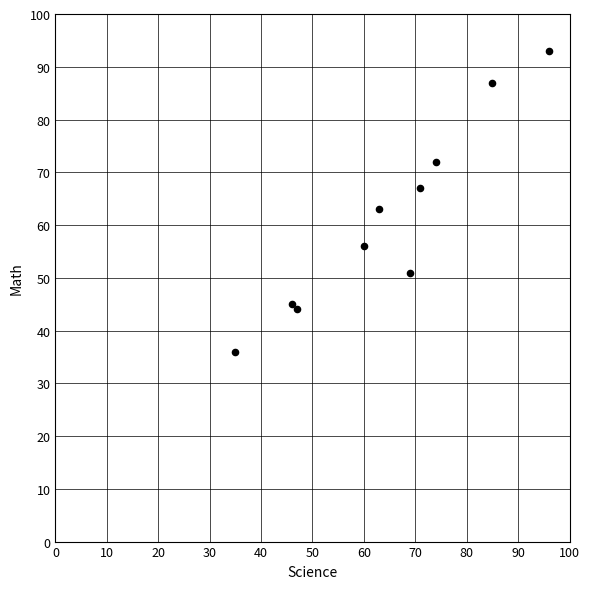

What is the range of Y values (max minus min)?

57